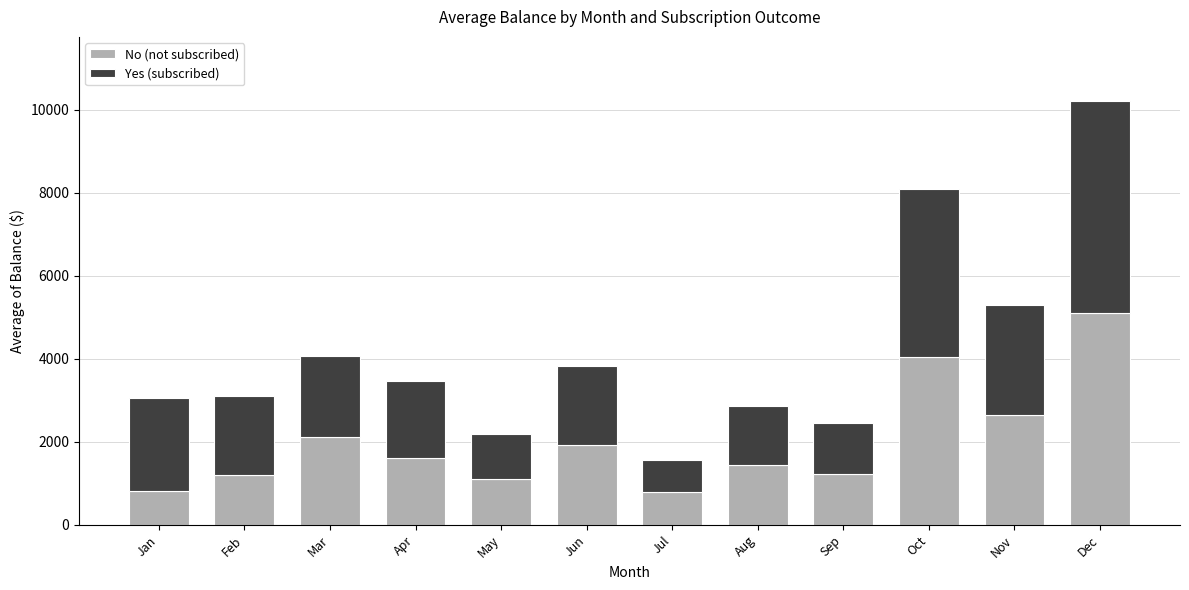

What is the sum of the No (not subscribed) values at Dec and Feb?

6307.4